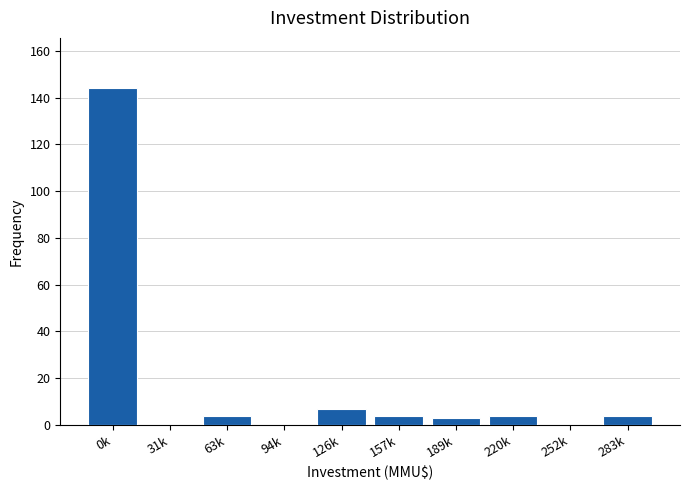

Reading left to right, list all the values displayed in this chart.

0k=144	31k=0	63k=4	94k=0	126k=7	157k=4	189k=3	220k=4	252k=0	283k=4